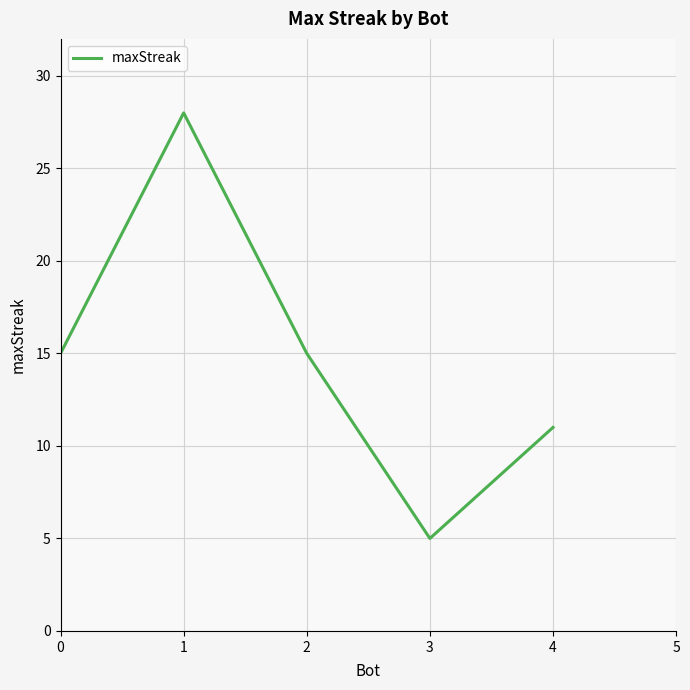

Does the chart display data point markers on the line(s)?

No